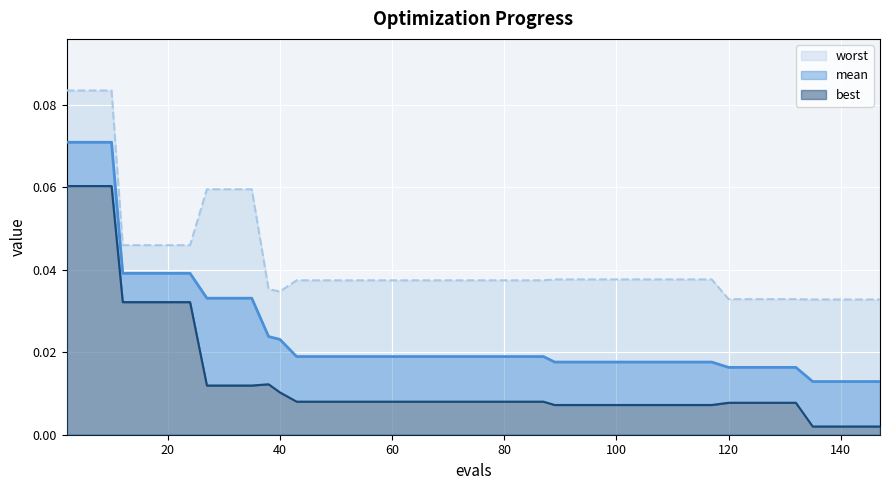

List the labels in order of best value, largest first.

2, 6, 10, 12, 16, 20, 24, 38, 27, 31, 35, 40, 43, 47, 51, 55, 59, 63, 67, 71, 75, 79, 83, 87, 120, 124, 128, 132, 89, 93, 97, 101, 105, 109, 113, 117, 135, 139, 143, 147